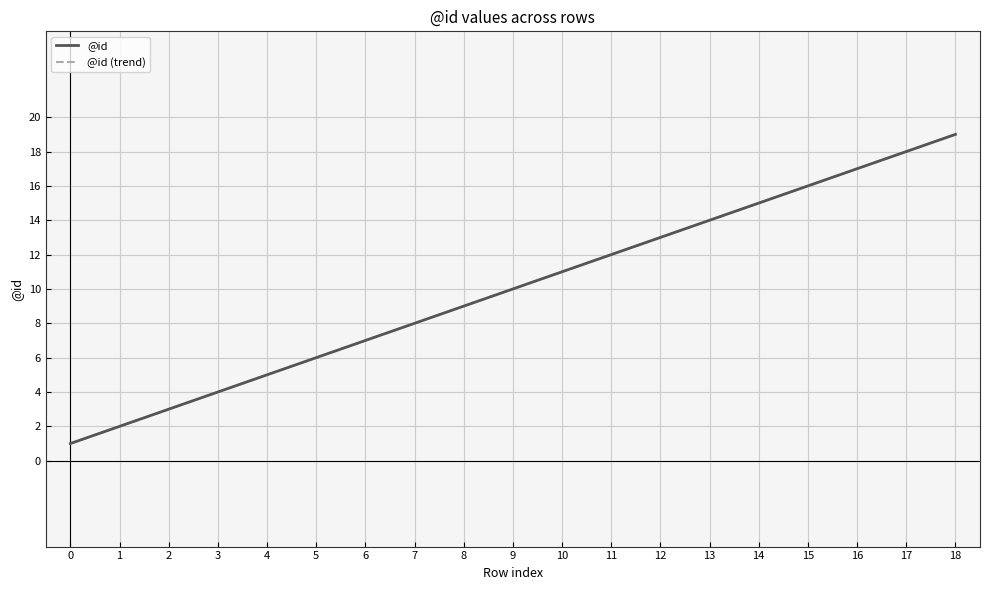

Reading right to left, transcribe all the data shown in this chart.

@id: 19	18	17	16	15	14	13	12	11	10	9	8	7	6	5	4	3	2	1
@id (trend): 19	18	17	16	15	14	13	12	11	10	9	8	7	6	5	4	3	2	1